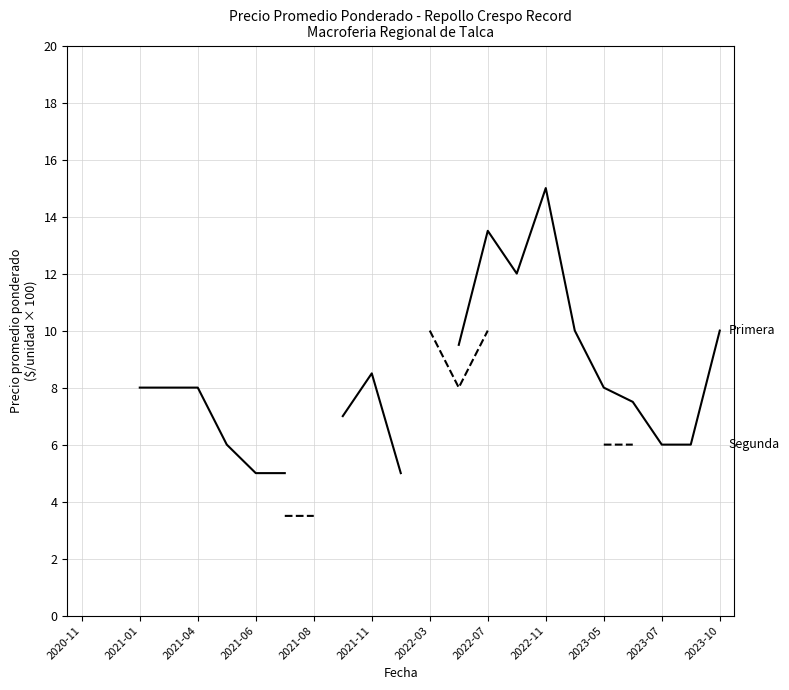

True or false: Primera and Segunda intersect in this chart.

False